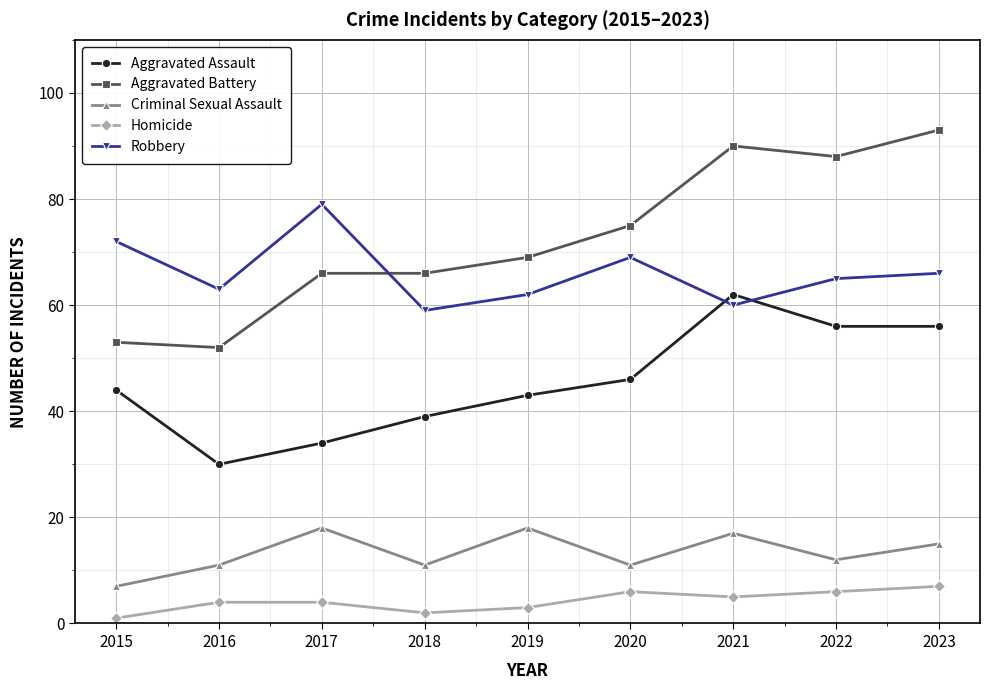

Which series has the largest total across all categories?

Aggravated Battery